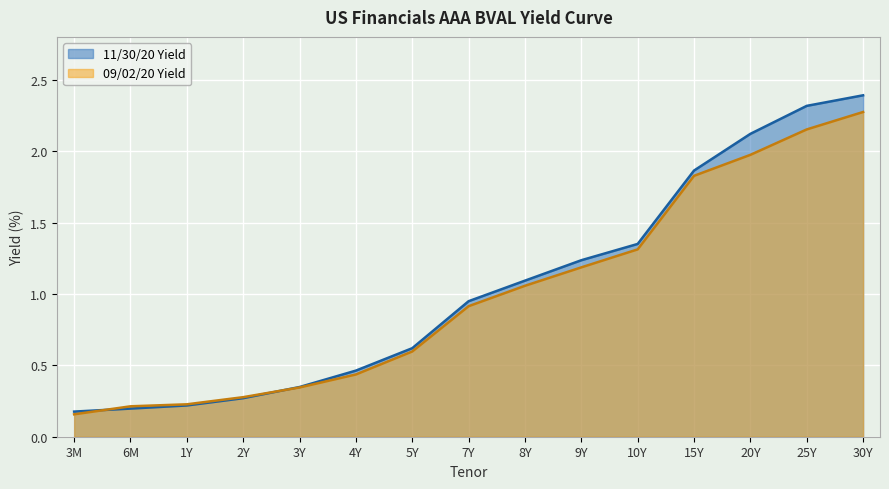

The value of 09/02/20 Yield at 9Y is 1.2. True or false?

True